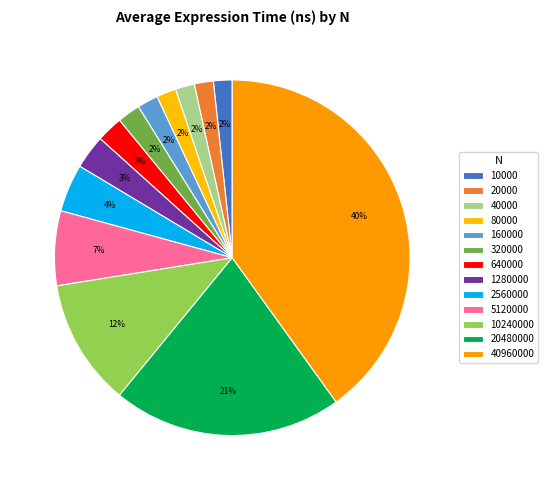

Does 5120000 account for over 50% of the chart?

No